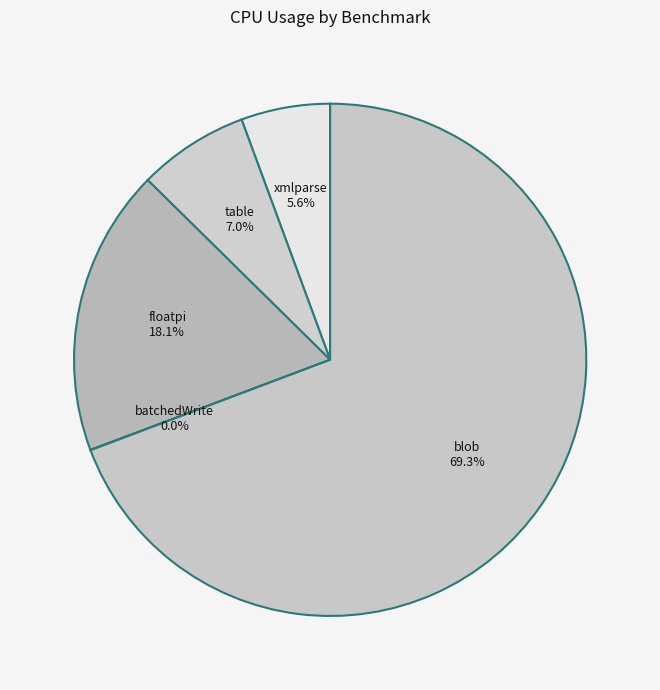

What is the majority slice?

blob